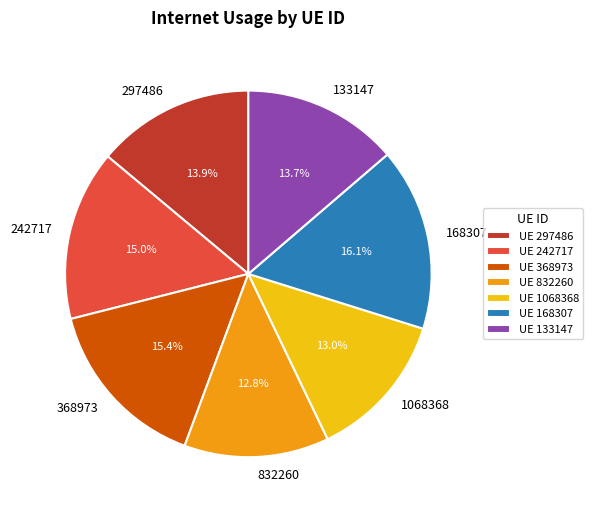

Does 168307 account for over 50% of the chart?

No